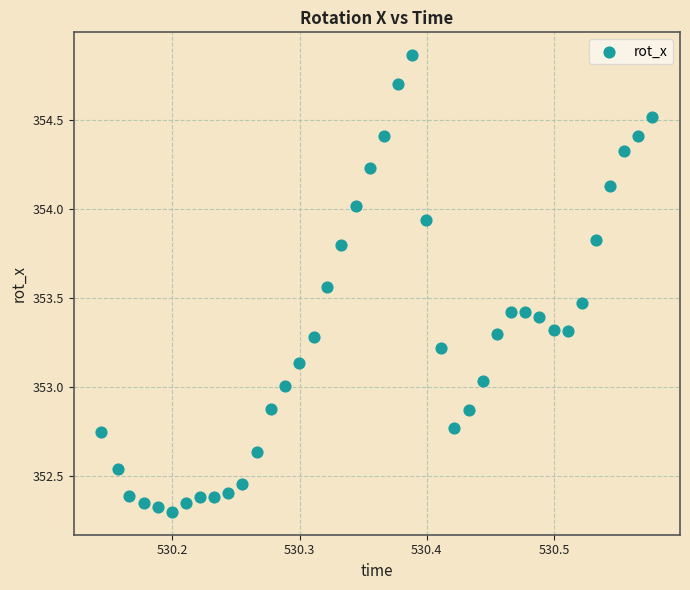

What is the range of Y values (max minus min)?

2.6